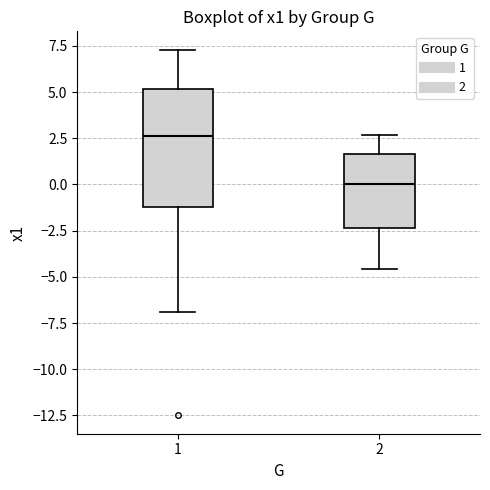

Reading left to right, read every box against the y-axis: the position of its median line, the range the box covers, and the ends of its whiskers. The values are not printed on the chart, so give them approximately, as read against the axis.

1: median 2.5, box -1.0 to 5.0, whiskers -7.0 to 7.5
2: median 0.0, box -2.5 to 1.5, whiskers -4.5 to 2.5